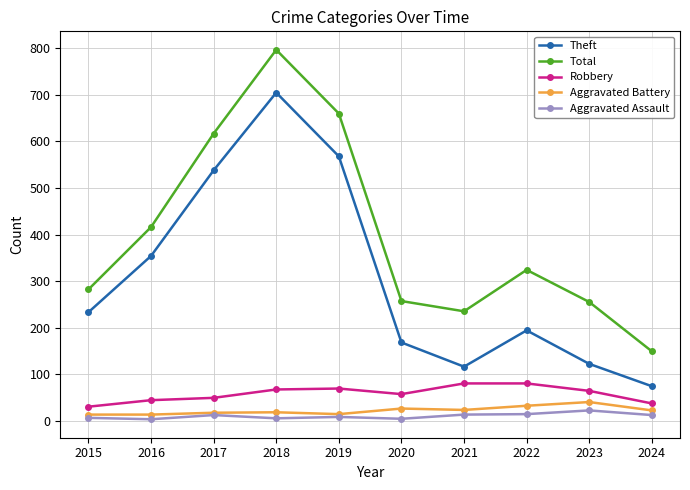

What is the sum of all Robbery values?

577